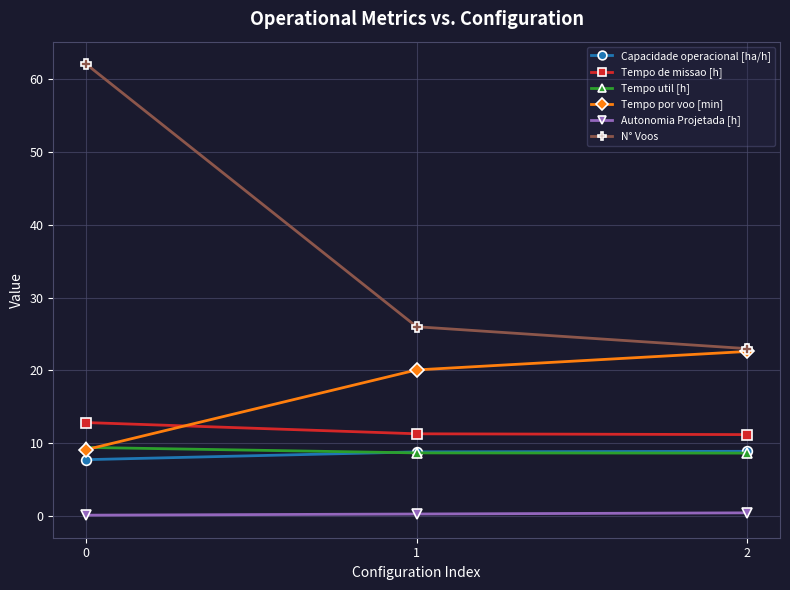

Which series has the widest spread of values?

N° Voos